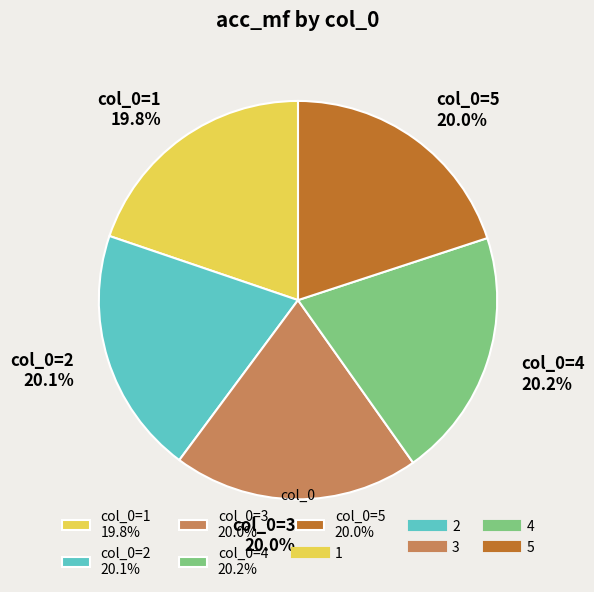

Combined, do col_0=1 19.8% and col_0=4 20.2% account for over 50%?

No